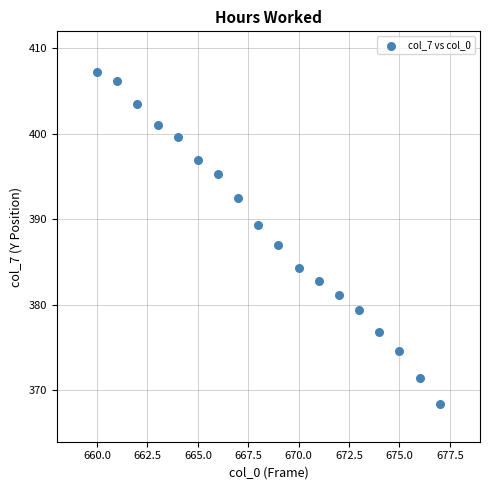

What is the range of Y values (max minus min)?

38.8